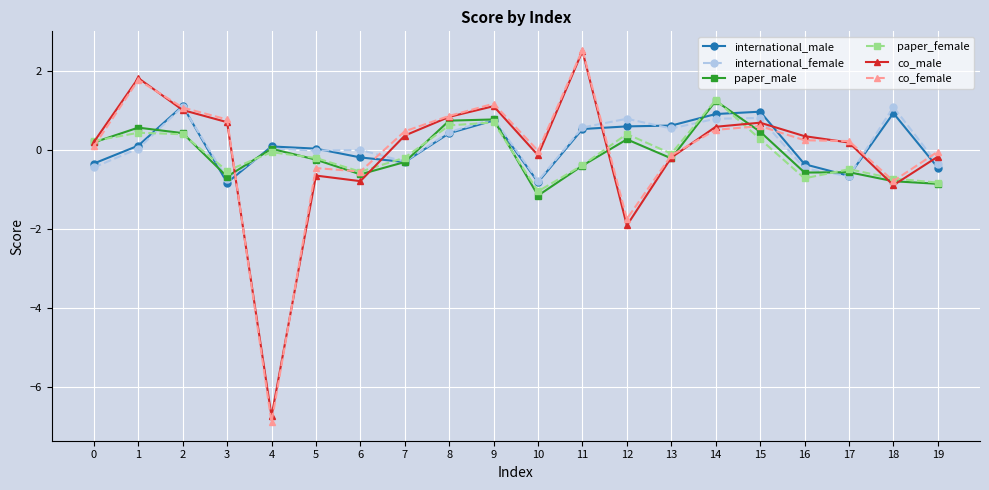

What is the average value of the co_male series?

-0.1